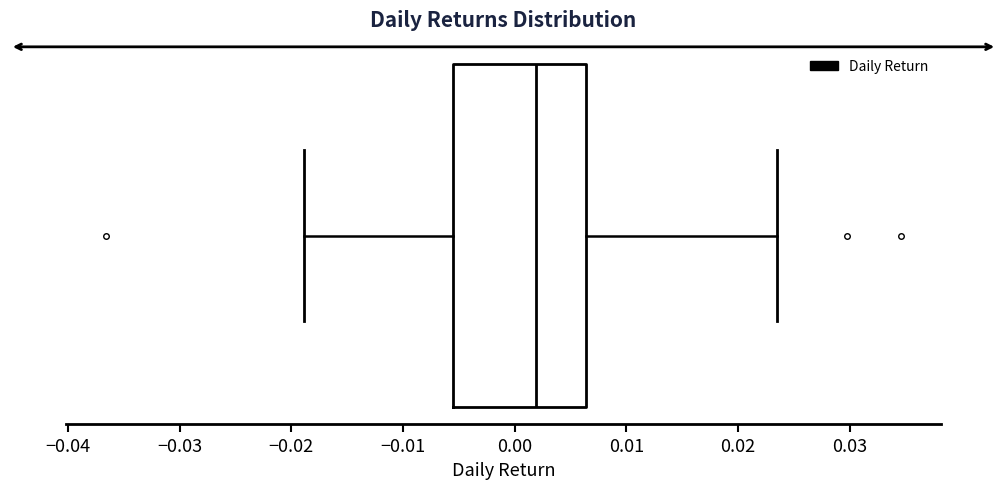

Read this box plot against the x-axis: the position of the median line, the range covered by the box, and the ends of both whiskers. The values are not printed on the chart, so give them approximately, as read against the axis.

median 0.002, box -0.006 to 0.006, whiskers -0.019 to 0.023